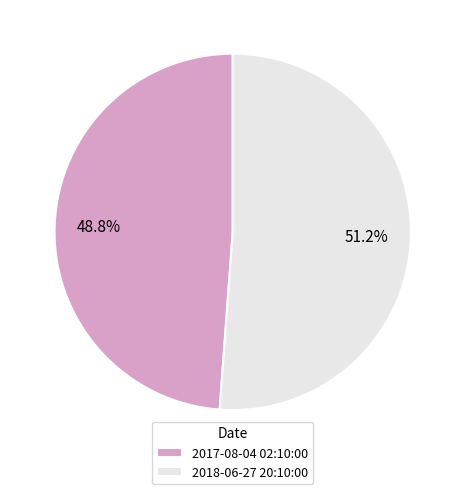

Is there a majority slice in this chart?

Yes